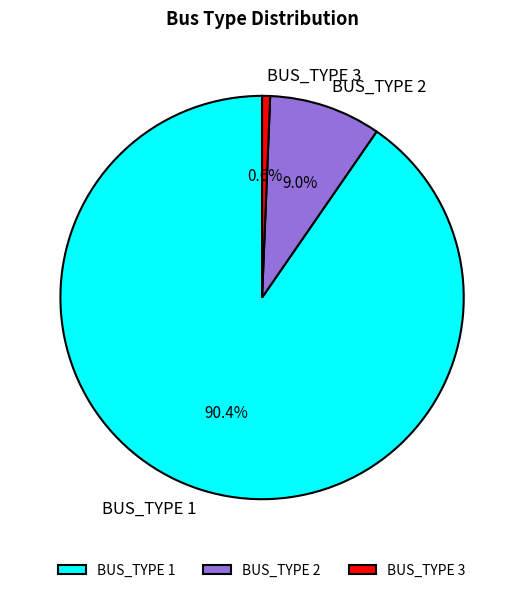

Which slice represents more than half of the pie?

BUS_TYPE 1